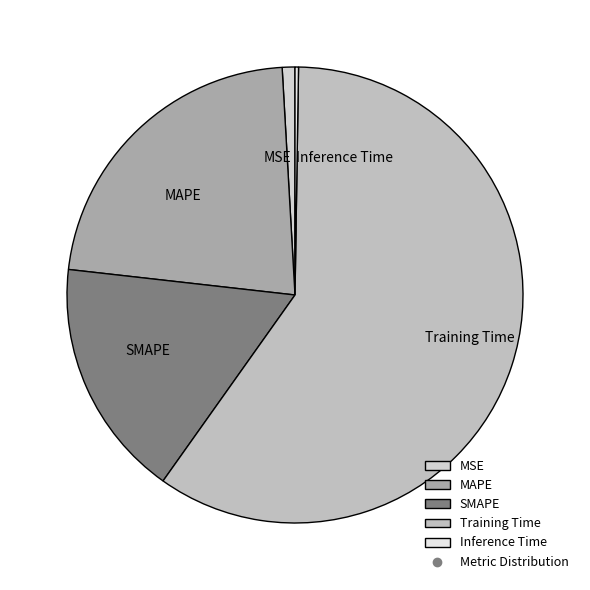

What is the largest slice in the pie chart?

Training Time